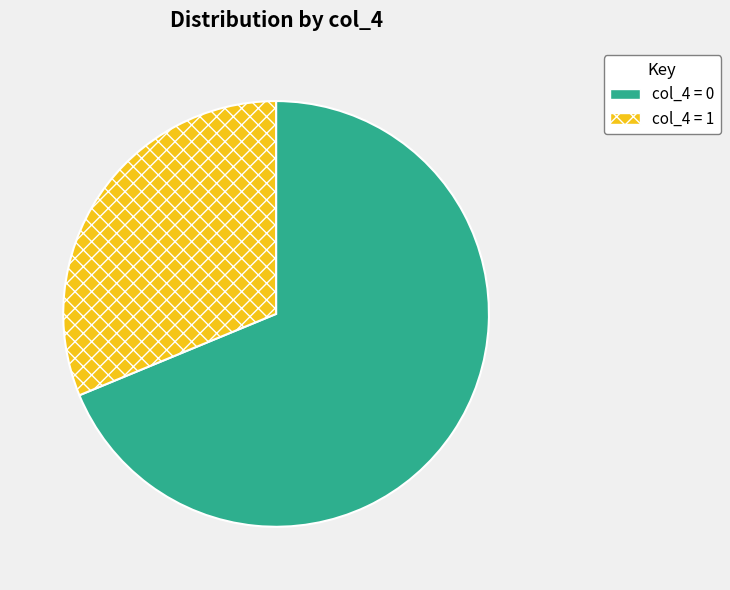

Count the number of slices in the pie.

2